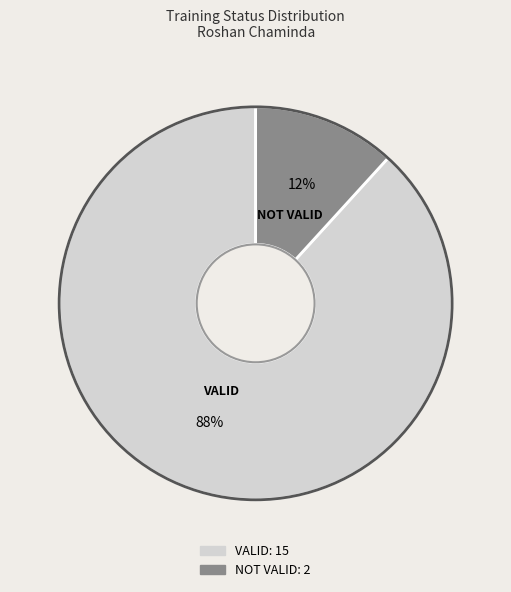

To the nearest percent, what percentage of the pie is VALID?

88%